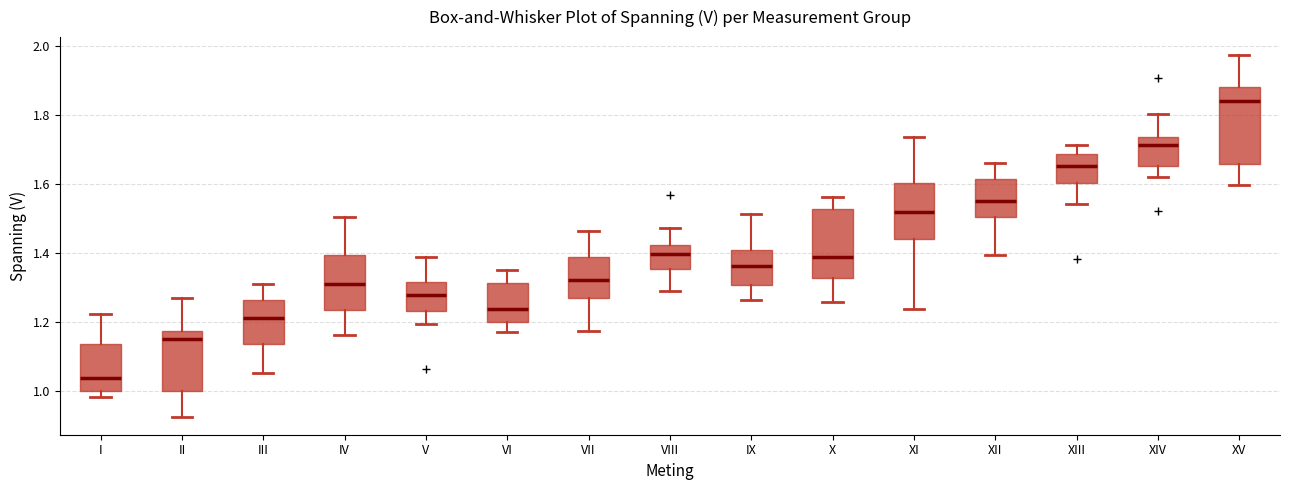

Which box has the lowest median line?

I